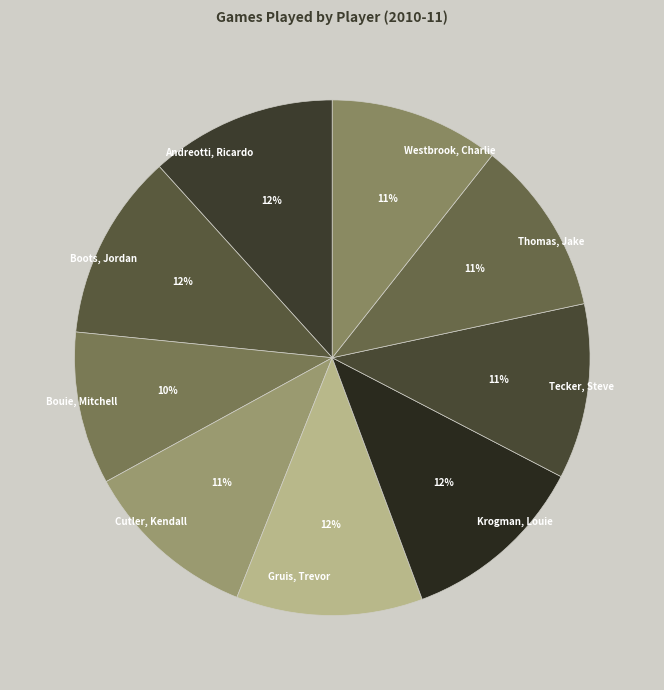

Which slice is the largest?

Andreotti, Ricardo